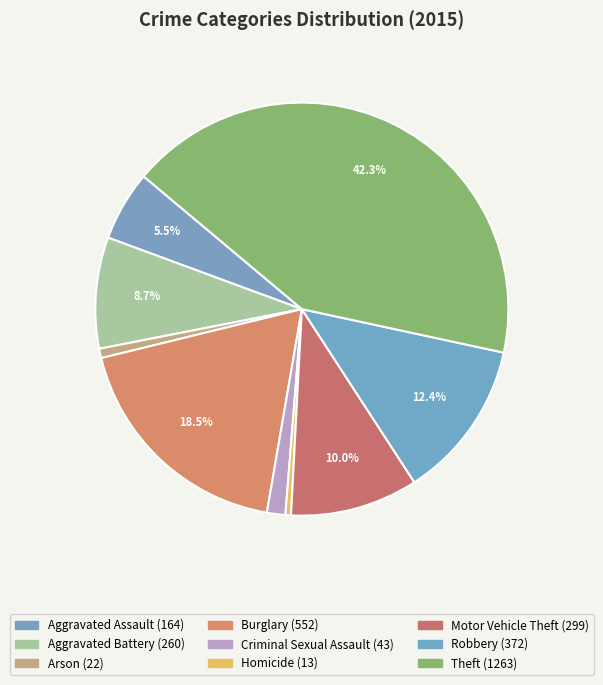

Which slice is the smallest?

Homicide